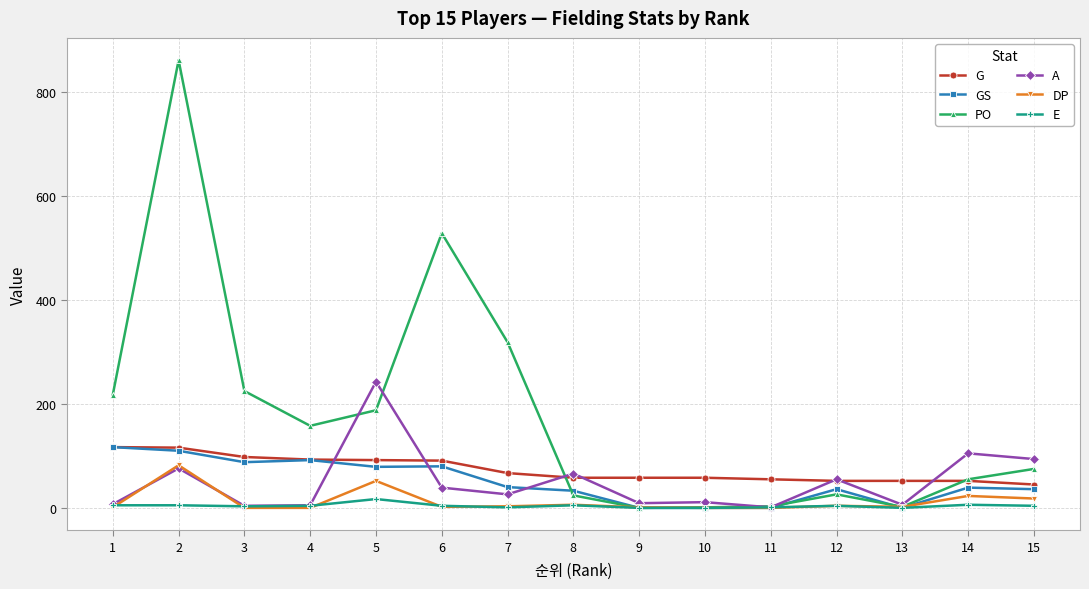

Which series changed the most between 2 and 14?

PO